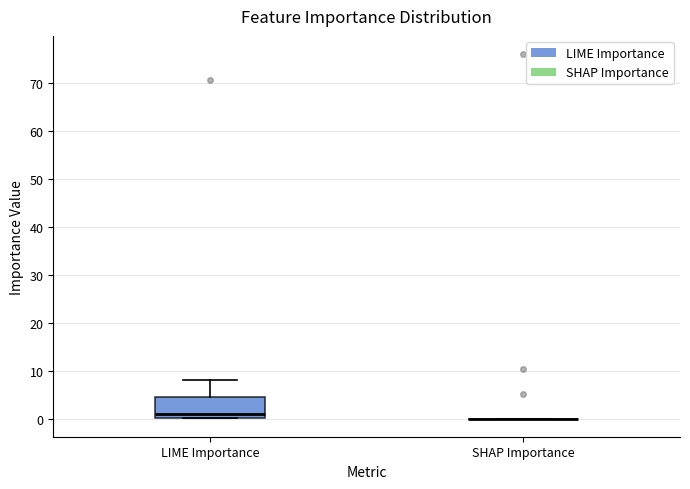

Reading left to right, transcribe this box plot: for each box, give where its median line is, the range the box spans, and where its two whiskers end, as read against the y-axis. The values are not printed on the chart, so give them approximately, as read against the axis.

LIME Importance: median 1, box 0 to 4, whiskers 0 to 8
SHAP Importance: box collapsed to a line at 0, whiskers 0 to 0